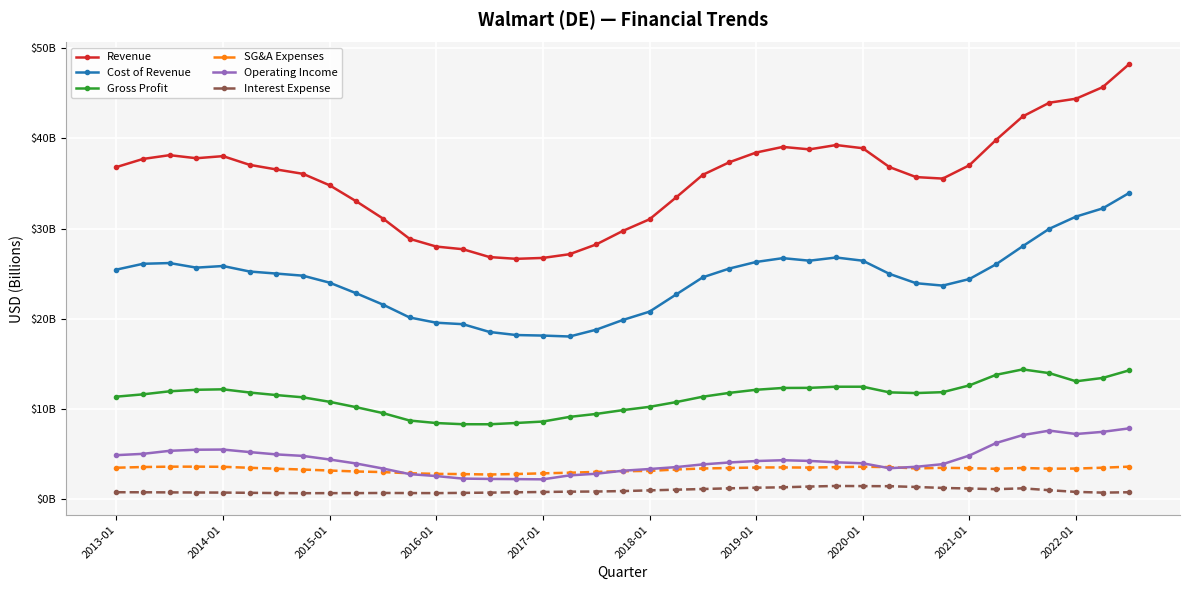

What are all the series names shown in the legend?

Revenue, Cost of Revenue, Gross Profit, SG&A Expenses, Operating Income, Interest Expense